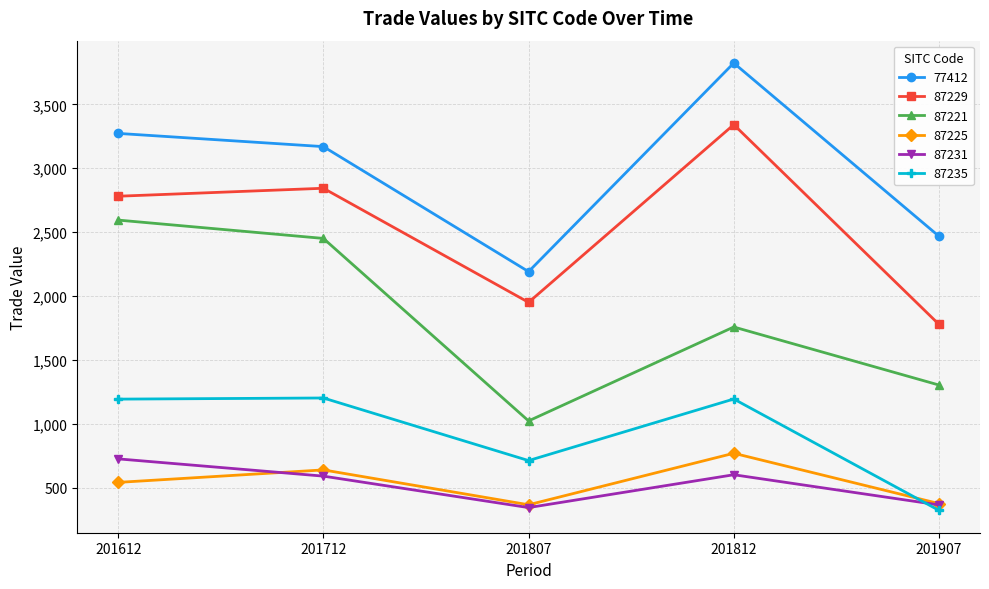

What is the average value of the 87221 series?

1826.1